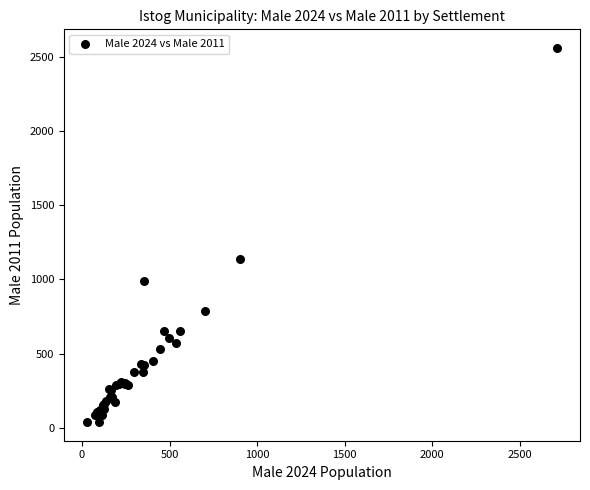

What Y value in the scatter plot is closest to 1299?

1135